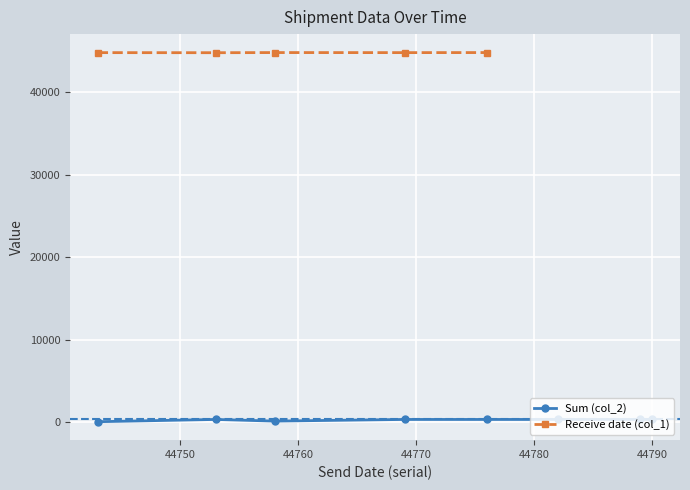

Count the number of data series in this chart.

2